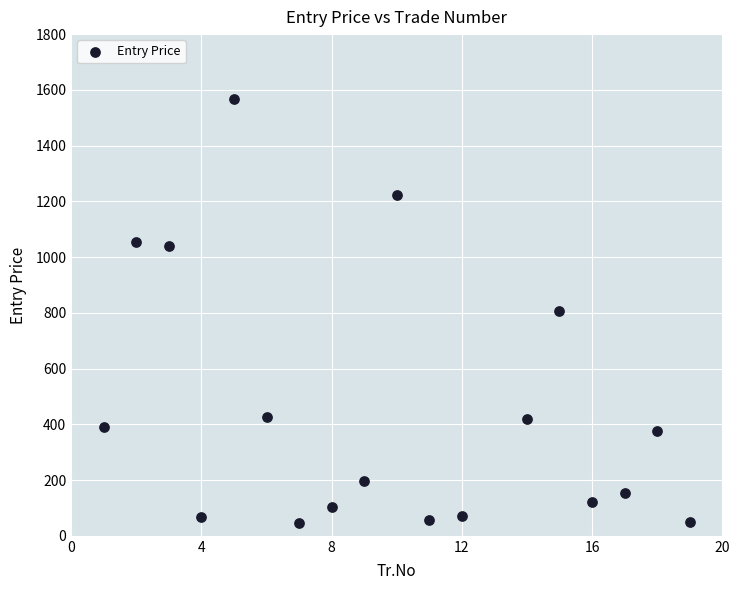

What is the range of Y values (max minus min)?

1523.9